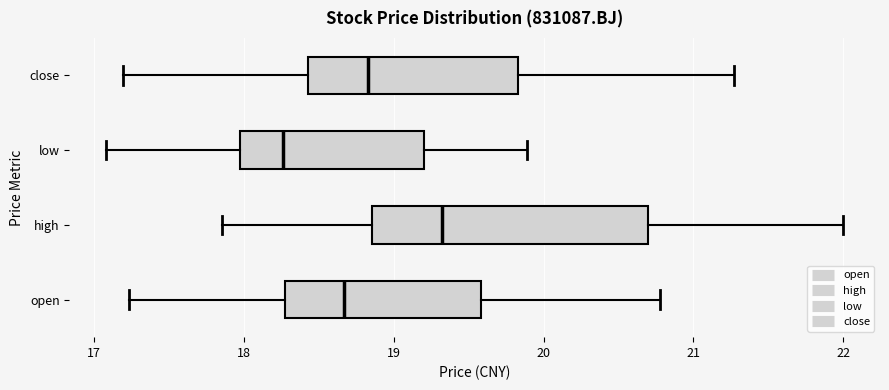

Where does the left whisker of the box for high end on the x-axis? The values are not printed on the chart, so give them approximately, as read against the axis.

17.9